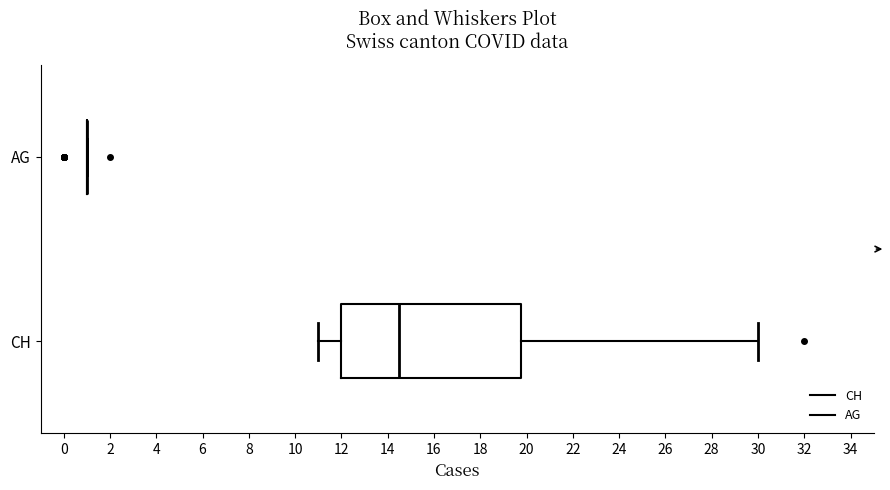

Reading bottom to top, read every box against the x-axis: the position of its median line, the range the box covers, and the ends of its whiskers. The values are not printed on the chart, so give them approximately, as read against the axis.

CH: median 14.6, box 12.0 to 19.8, whiskers 11.0 to 30.0
AG: box collapsed to a line at 1.0, whiskers 1.0 to 1.0